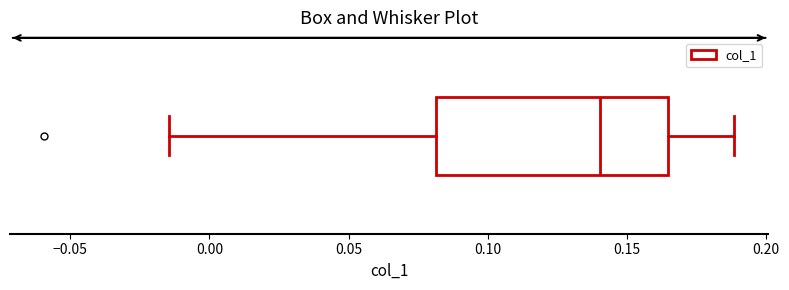

Where does the right whisker of the box end on the x-axis? The values are not printed on the chart, so give them approximately, as read against the axis.

0.190